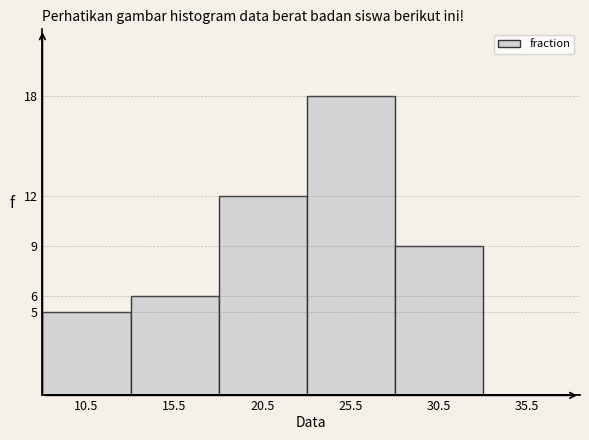

Over which range of the x-axis is the bar tallest?

23 to 28